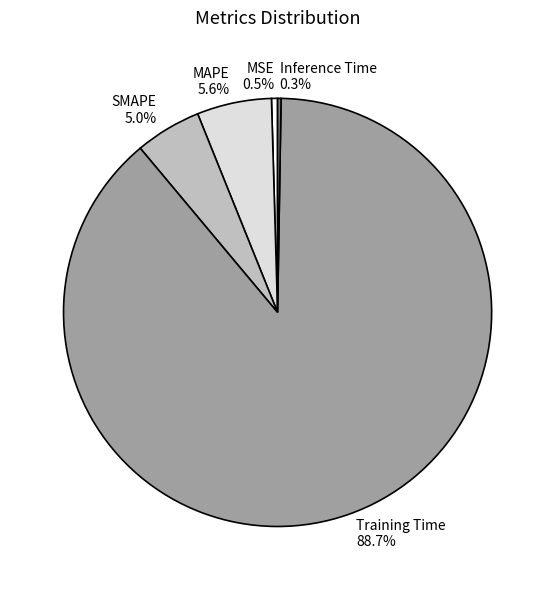

What portion of the pie excludes MAPE?

94.4%